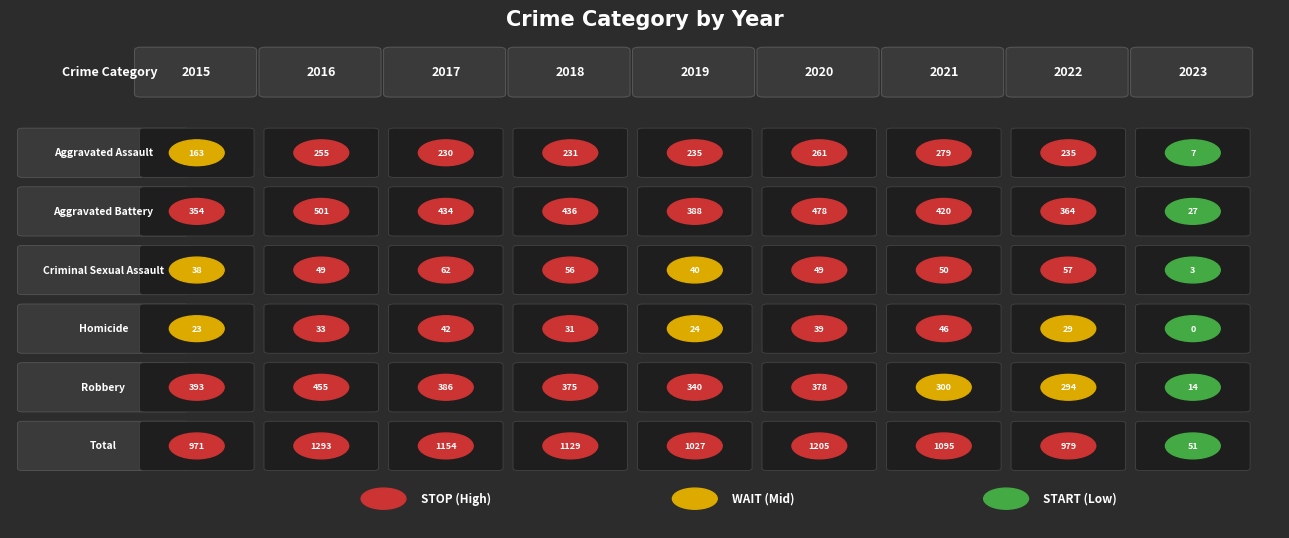

At which label is Robbery closest to 234?

2022